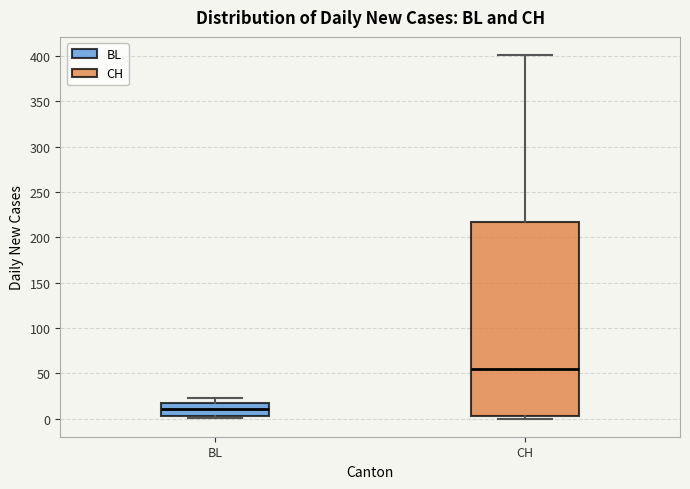

Reading left to right, read every box against the y-axis: the position of its median line, the range the box covers, and the ends of its whiskers. The values are not printed on the chart, so give them approximately, as read against the axis.

BL: median 10, box 5 to 15, whiskers 0 to 25
CH: median 55, box 5 to 215, whiskers 0 to 400